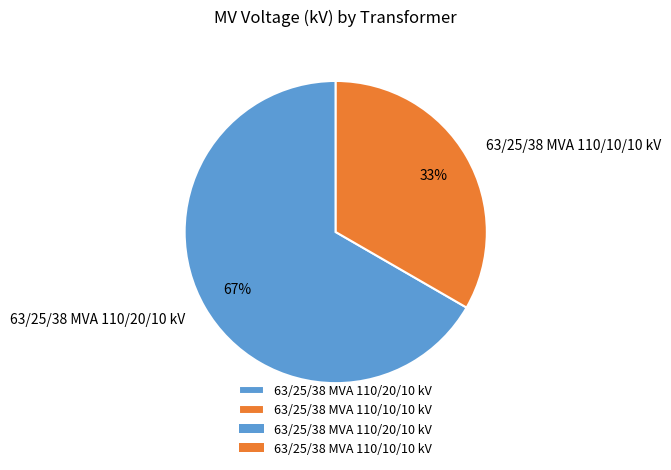

To the nearest percent, what percentage of the pie is 63/25/38 MVA 110/10/10 kV?

33%